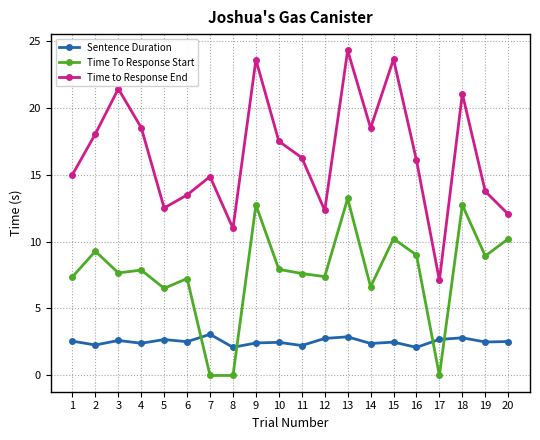

What is the difference between the Time to Response End values at 3 and 8?

10.4